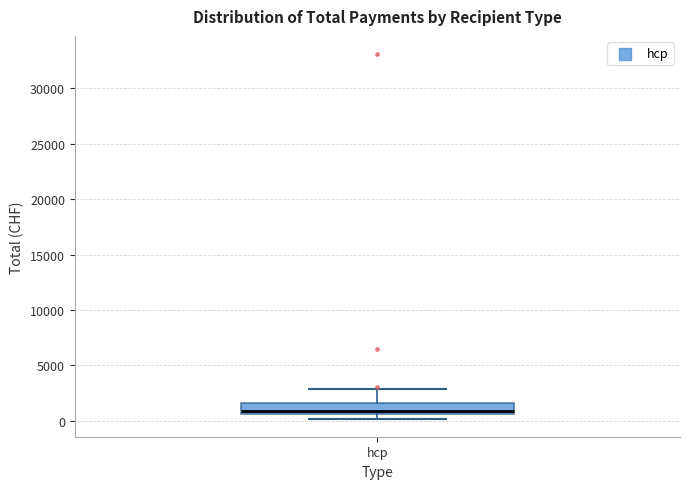

Read this box plot against the y-axis: the position of the median line, the range covered by the box, and the ends of both whiskers. The values are not printed on the chart, so give them approximately, as read against the axis.

median 1000, box 500 to 1500, whiskers 0 to 3000